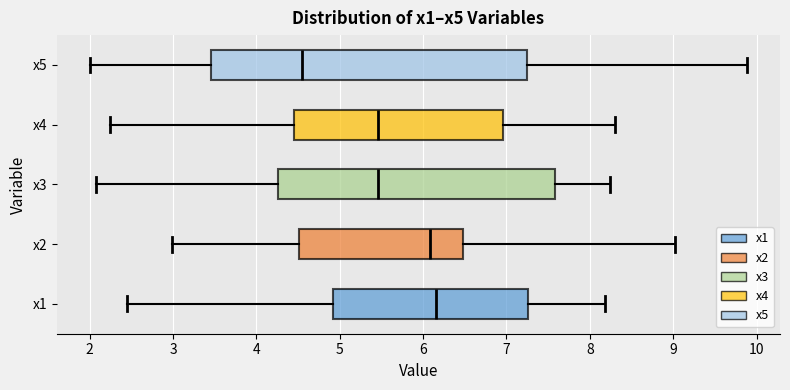

Reading bottom to top, transcribe this box plot: for each box, give where its median line is, the range the box spans, and where its two whiskers end, as read against the x-axis. The values are not printed on the chart, so give them approximately, as read against the axis.

x1: median 6.2, box 4.9 to 7.3, whiskers 2.4 to 8.2
x2: median 6.1, box 4.5 to 6.5, whiskers 3.0 to 9.0
x3: median 5.5, box 4.3 to 7.6, whiskers 2.1 to 8.2
x4: median 5.5, box 4.4 to 7.0, whiskers 2.2 to 8.3
x5: median 4.5, box 3.5 to 7.2, whiskers 2.0 to 9.9